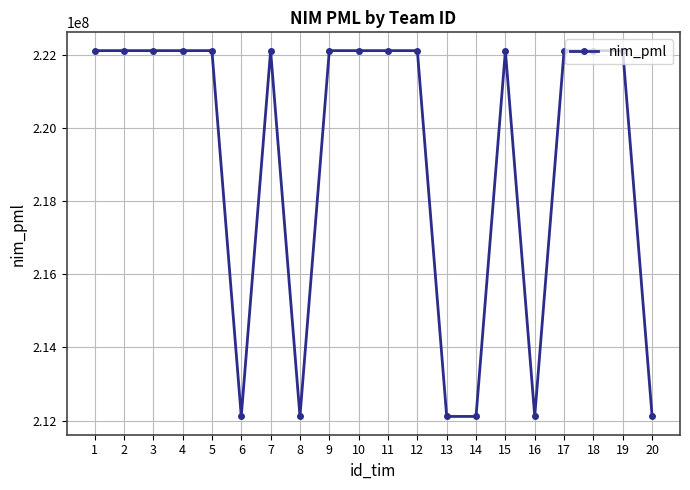

What is the sum of all values?

4382242971